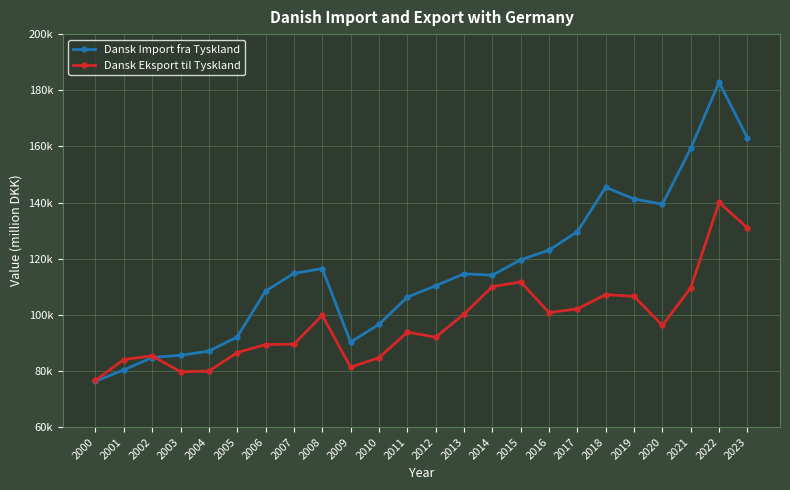

True or false: Dansk Import fra Tyskland has a value of 147937.5 at 2006.

False